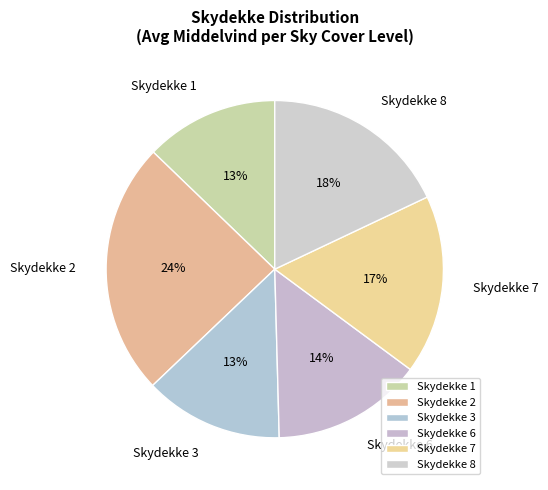

How many slices are in this pie chart?

6